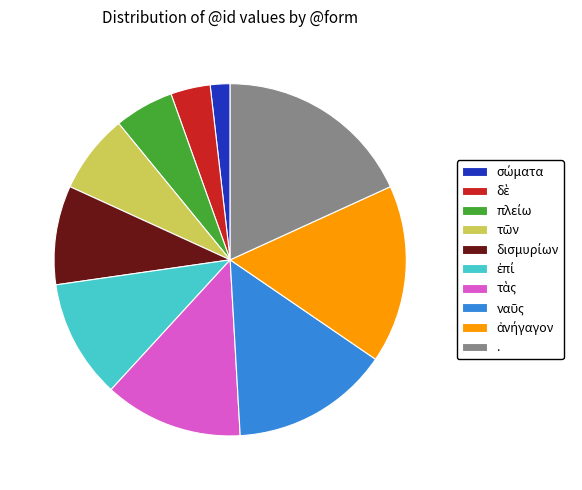

True or false: . accounts for 18% of the total.

True